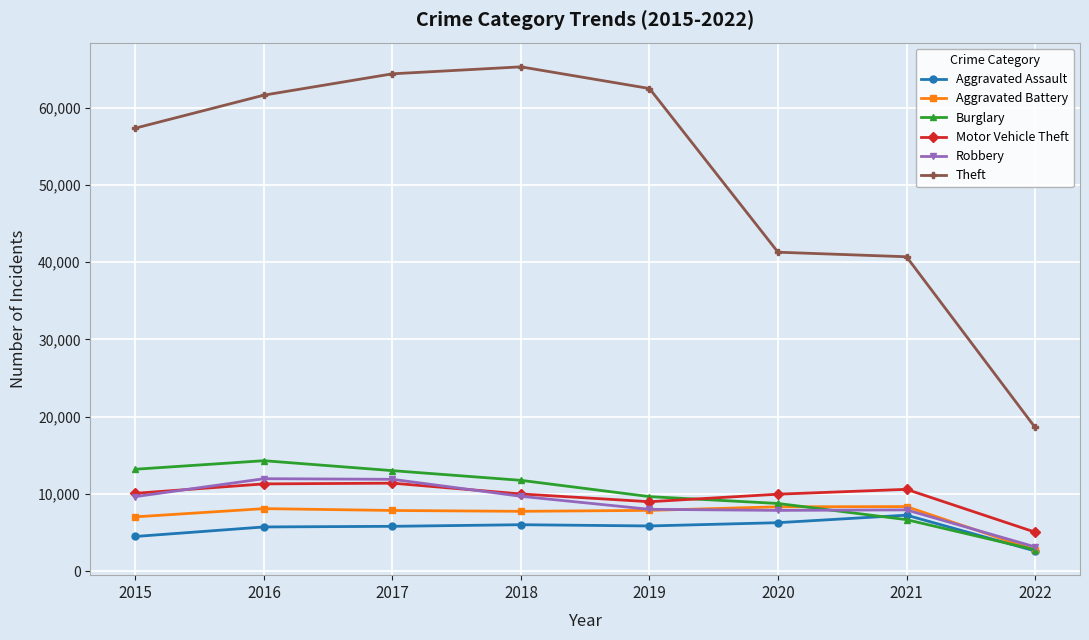

What is the value of the Burglary point at the 2nd from the left?

14289